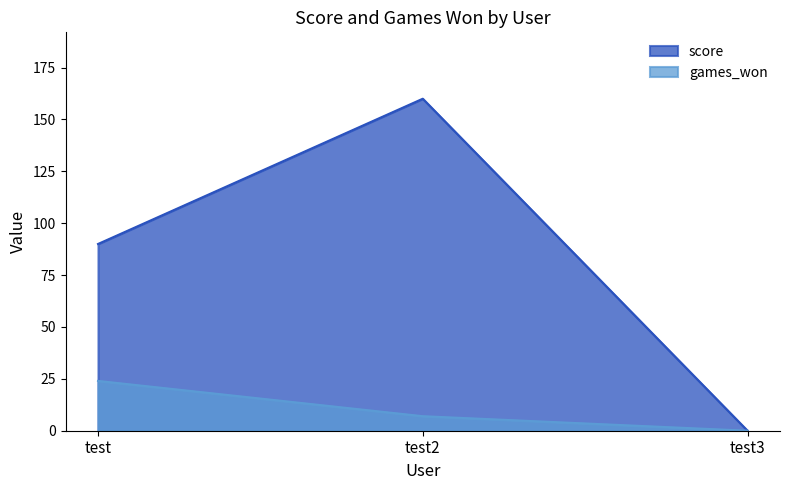

The score series shows 79 at test2. True or false?

False